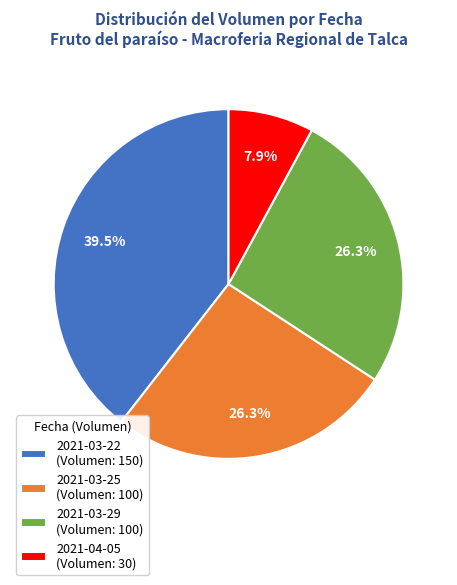

Which has a higher value, 2021-03-25 (Volumen: 100) or 2021-04-05 (Volumen: 30)?

2021-03-25 (Volumen: 100)